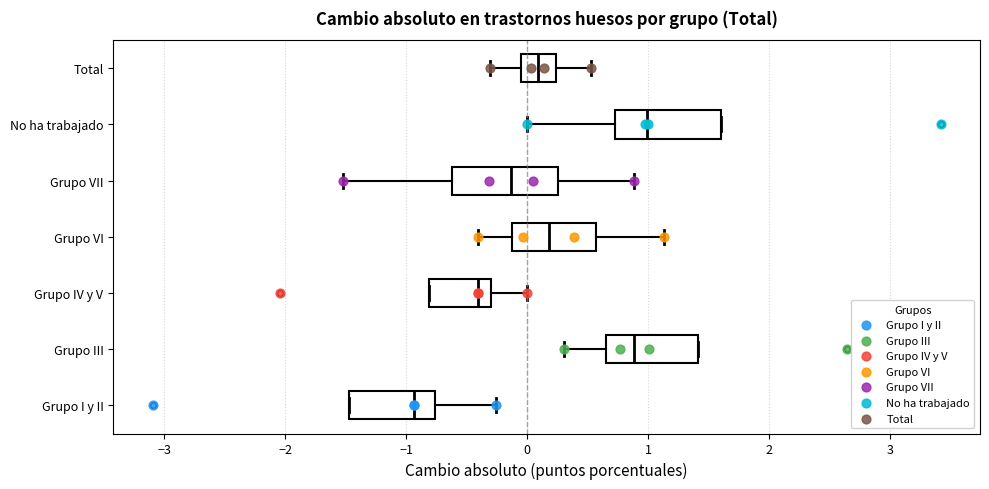

Reading bottom to top, read every box against the x-axis: the position of its median line, the range the box covers, and the ends of its whiskers. The values are not printed on the chart, so give them approximately, as read against the axis.

Grupo I y II: median -0.9, box -1.5 to -0.8, whiskers -1.5 to -0.3
Grupo III: median 0.9, box 0.6 to 1.4, whiskers 0.3 to 1.4
Grupo IV y V: median -0.4, box -0.8 to -0.3, whiskers -0.8 to 0.0
Grupo VI: median 0.2, box -0.1 to 0.6, whiskers -0.4 to 1.1
Grupo VII: median -0.1, box -0.6 to 0.3, whiskers -1.5 to 0.9
No ha trabajado: median 1.0, box 0.7 to 1.6, whiskers 0.0 to 1.6
Total: median 0.1, box -0.1 to 0.2, whiskers -0.3 to 0.5